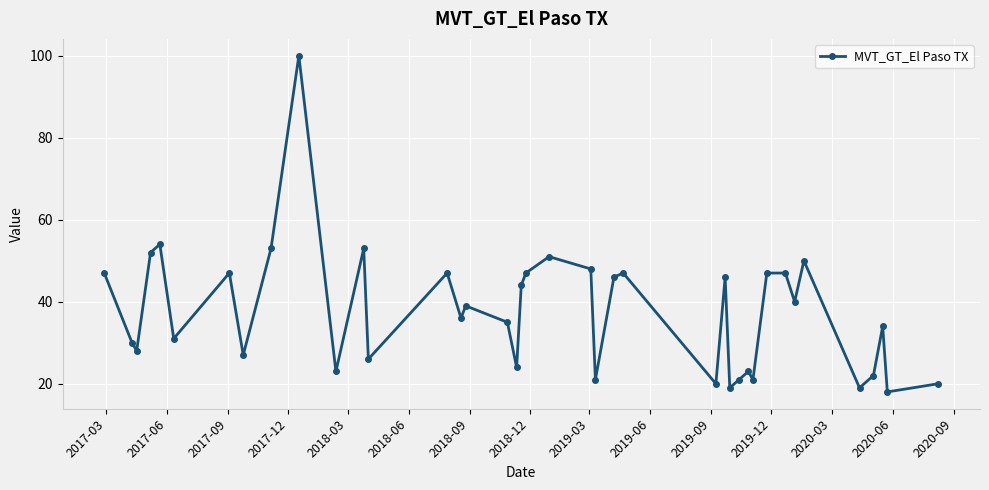

How many points are lower than both their immediate neighbors (excluding endpoints)?

14